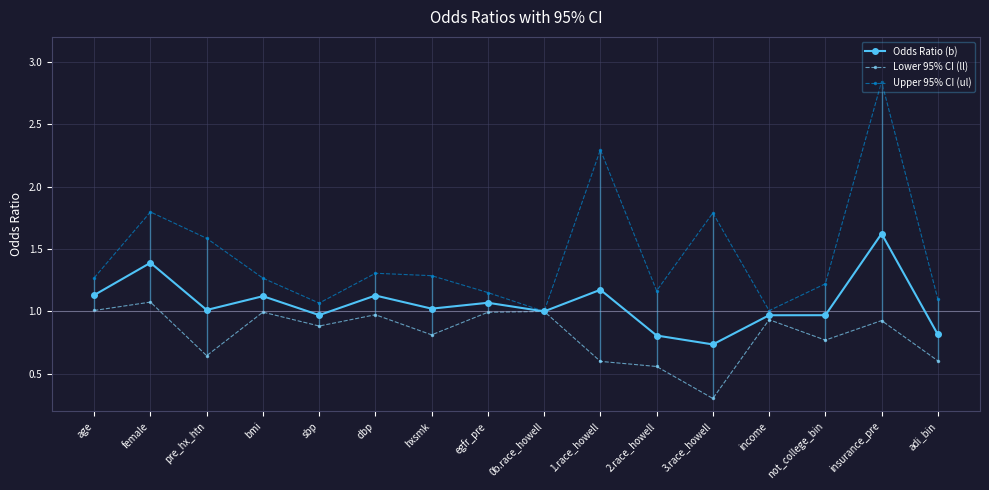

At which label is Lower 95% CI (ll) closest to 0?

3.race_howell